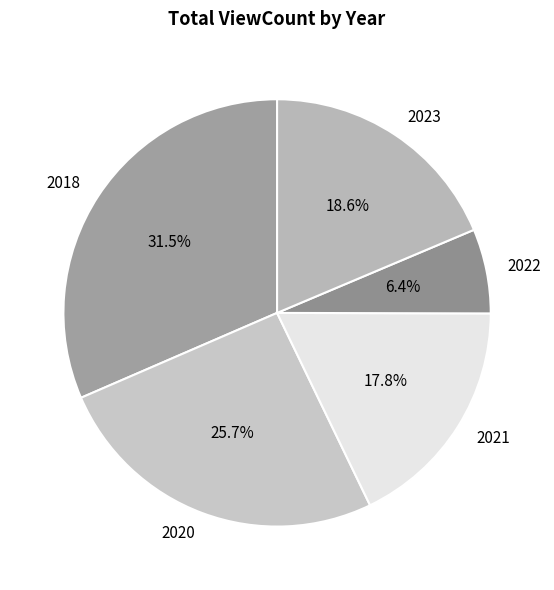

To the nearest percent, what is the difference between the 2023 and 2022 slice percentages?

12%